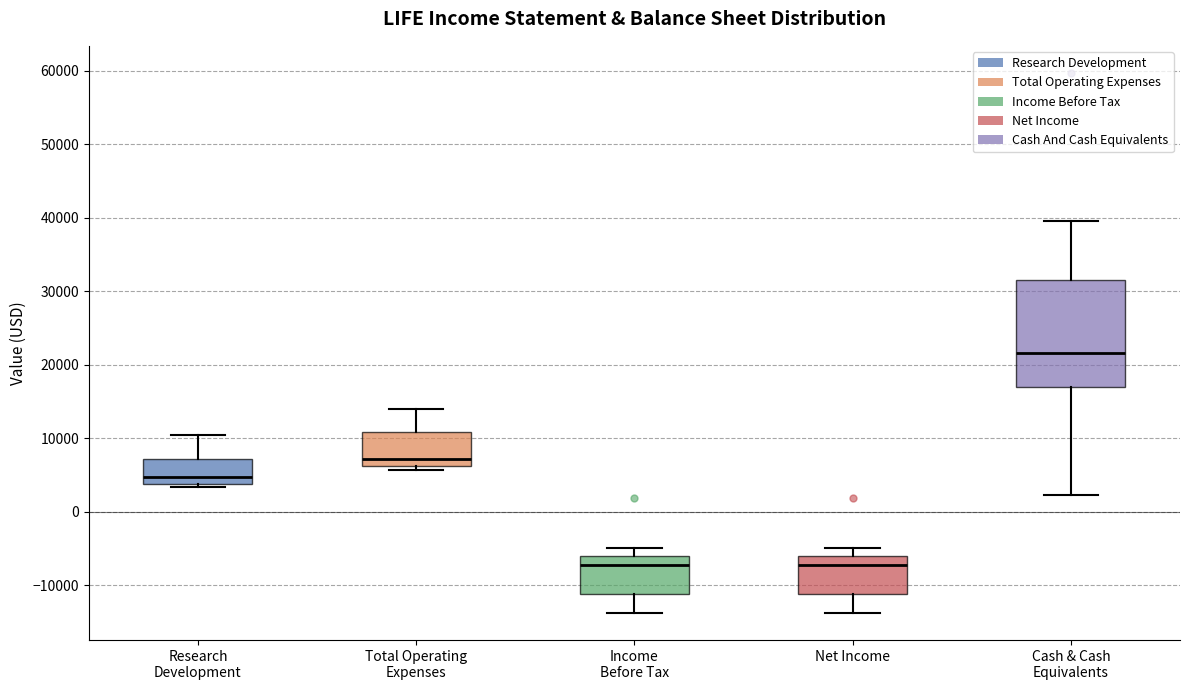

Which box is the tallest, from its lower edge to its upper edge?

Cash & Cash Equivalents